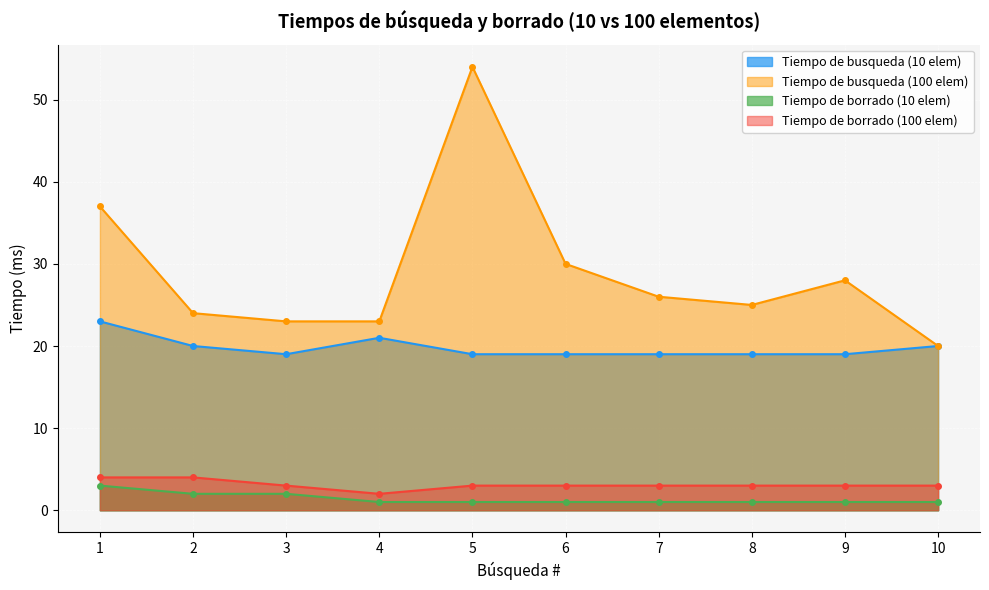

True or false: Tiempo de busqueda (10 elem) and Tiempo de busqueda (100 elem) cross at least once.

False